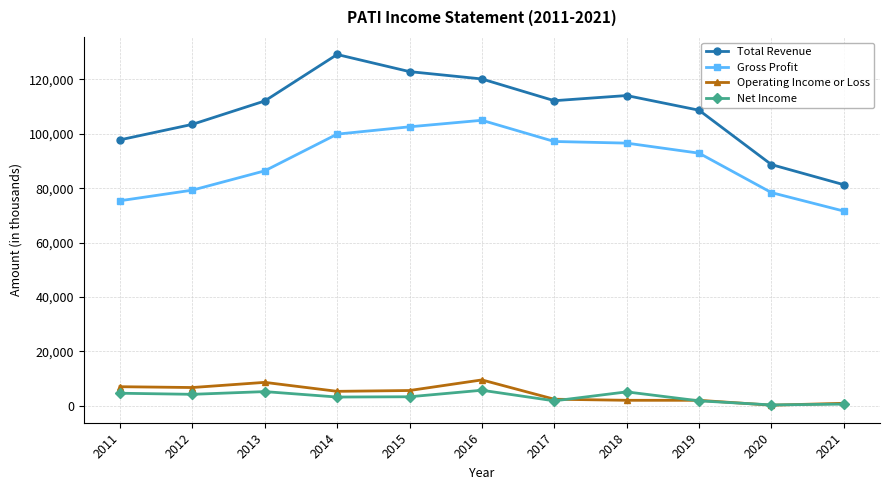

Which series changed the most between 2013 and 2014?

Total Revenue